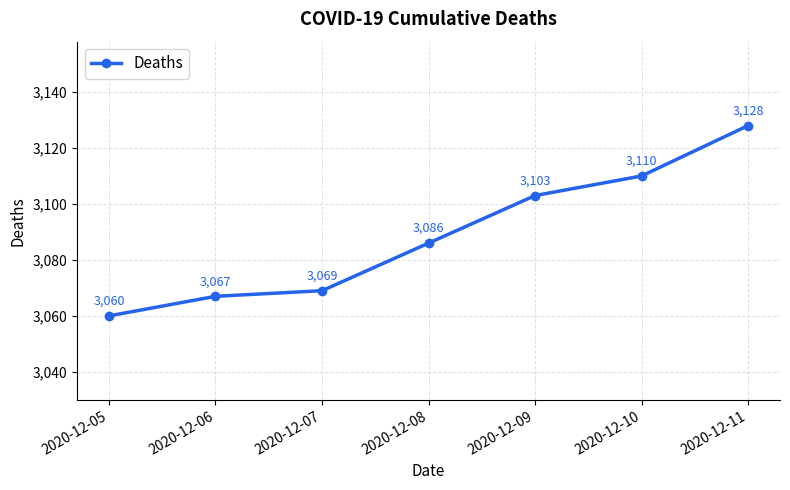

Does the chart display data point markers on the line(s)?

Yes